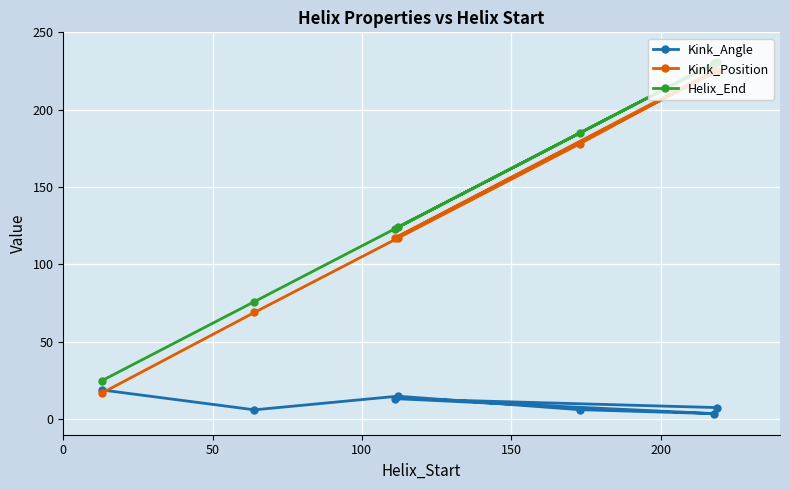

How many lines are shown in the chart?

3